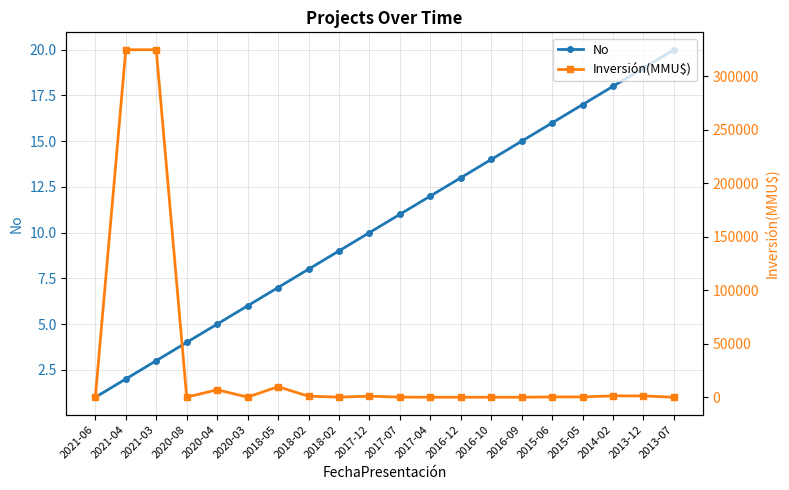

Is it true that Inversión(MMU$) equals 1300 at 2014-02?

True